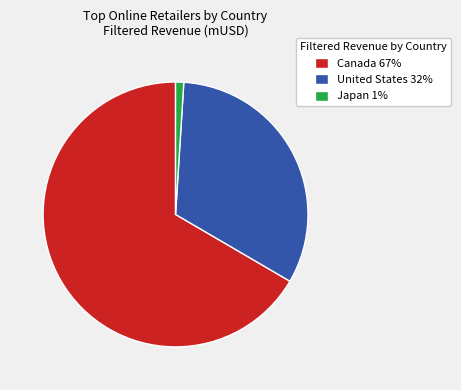

How many segments does this pie chart have?

3